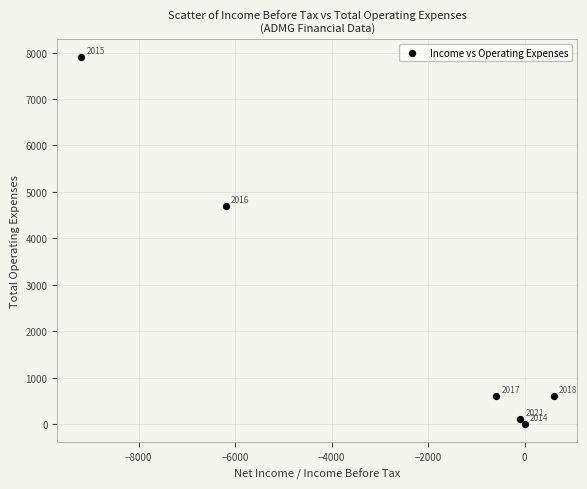

What Y value in the scatter plot is closest to 3950?

4700